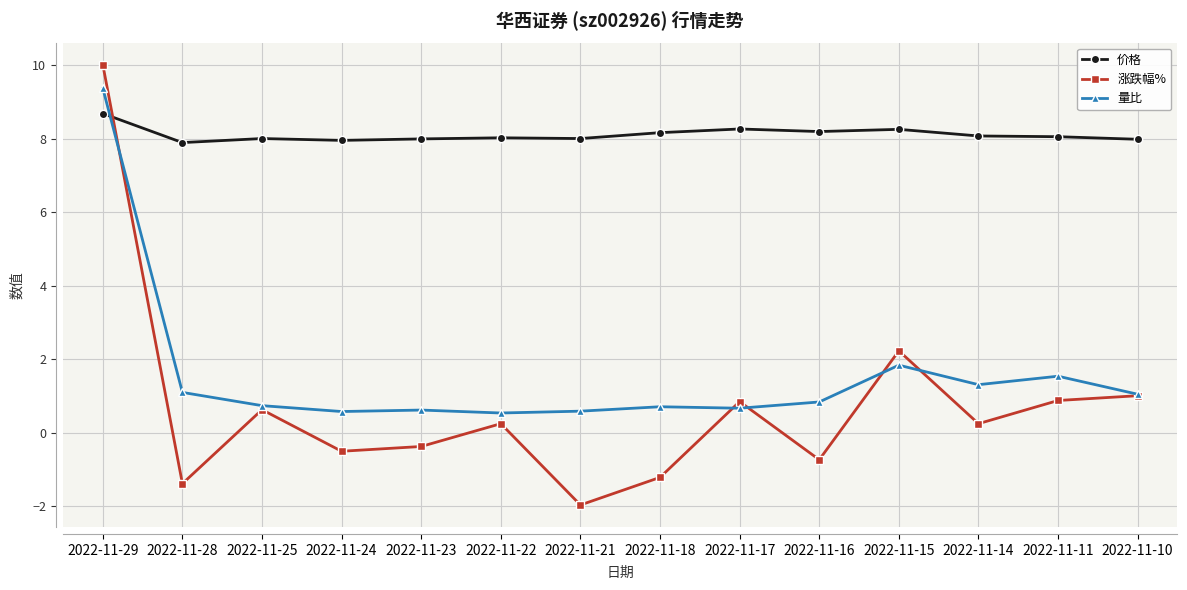

The 量比 series shows 0.7 at 2022-11-25. True or false?

True